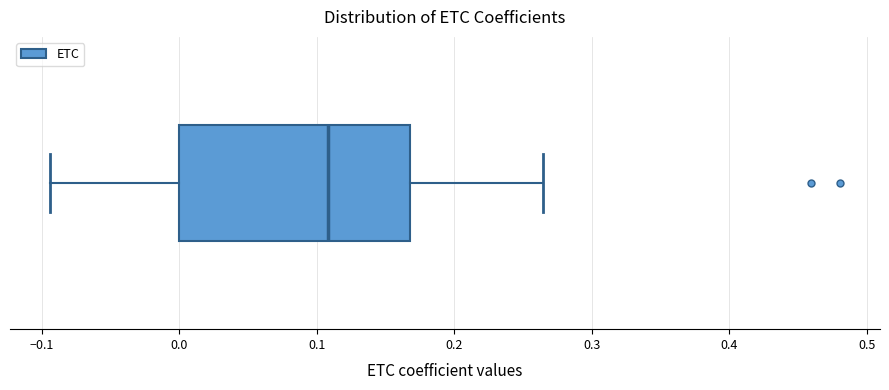

Where does the median line of the box sit on the x-axis? The values are not printed on the chart, so give them approximately, as read against the axis.

0.11